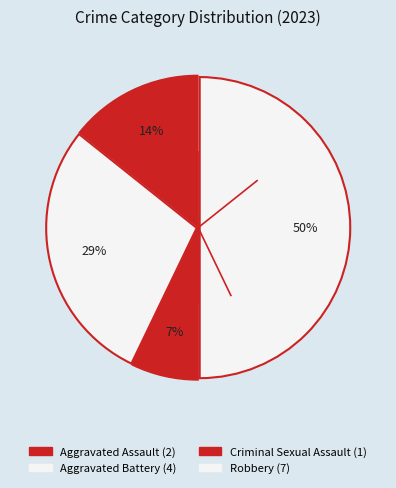

What percentage is the Aggravated Assault slice, to the nearest percent?

14%